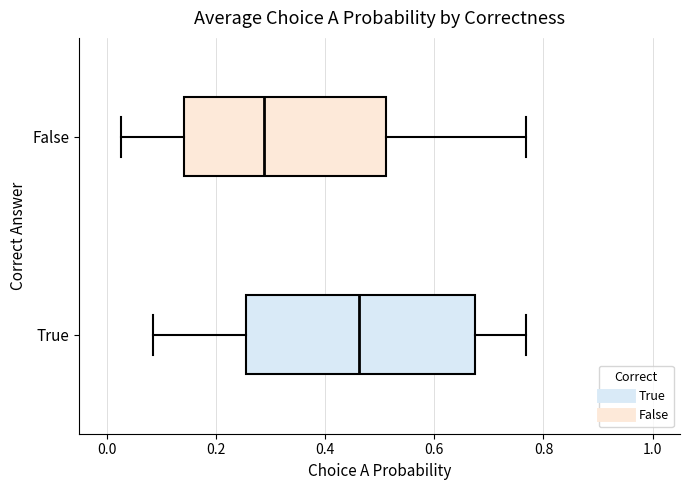

Comparing the boxes themselves (not the whiskers), which one is the widest?

True